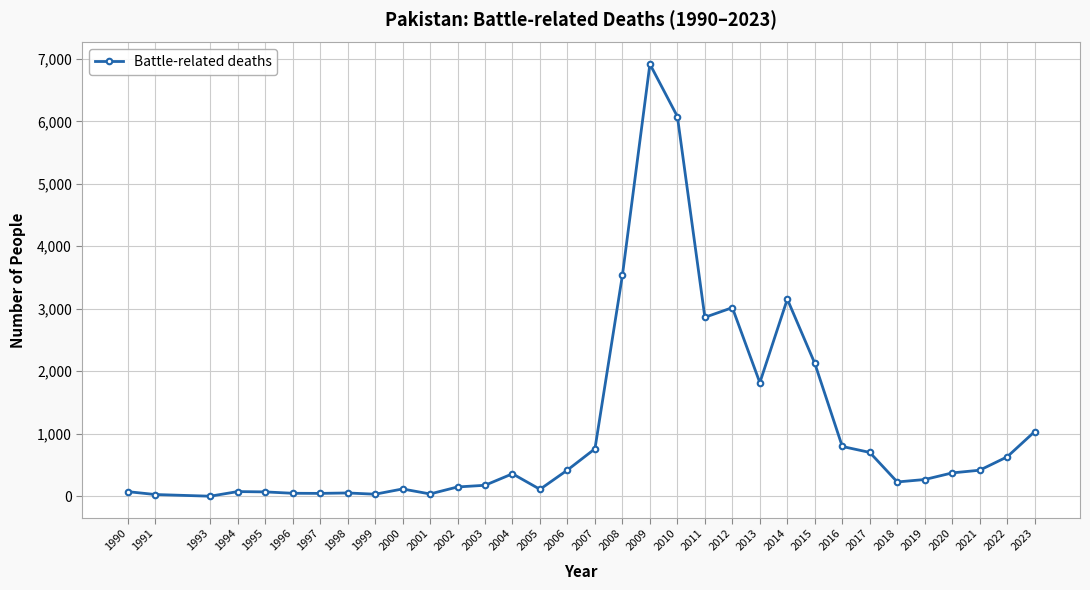

True or false: there are more than 2 points higher than both neighbors.

True